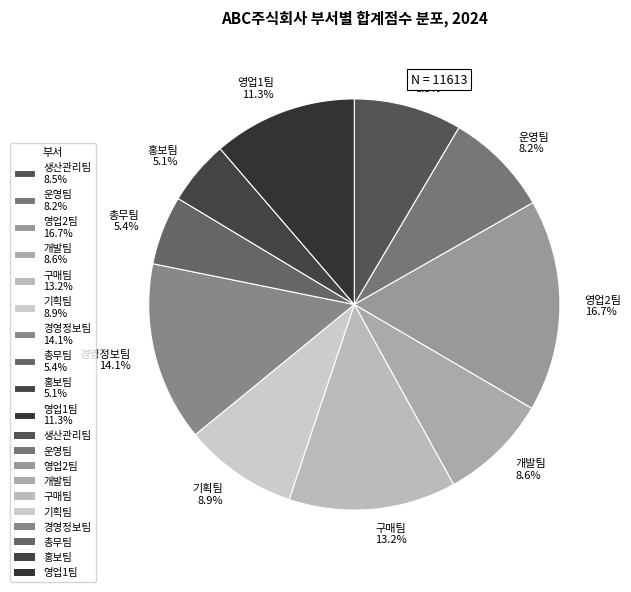

Is the sum of 영업2팀 16.7% and 총무팀 5.4% greater than half?

No